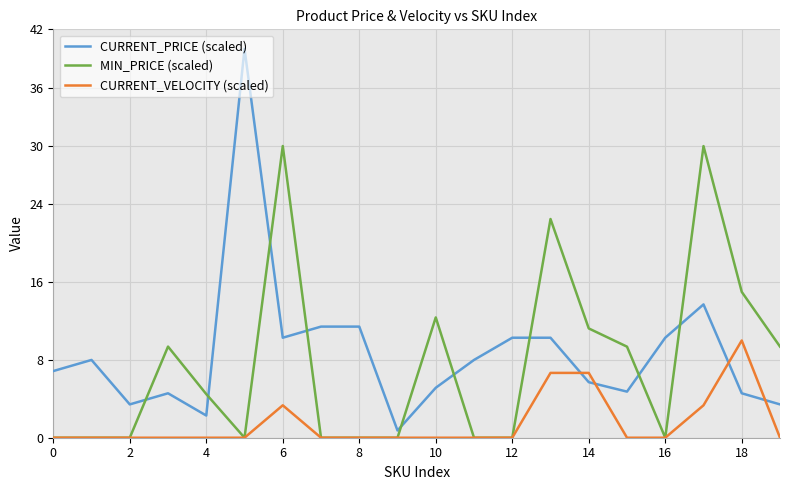

What is the maximum value shown in the chart?

40.0